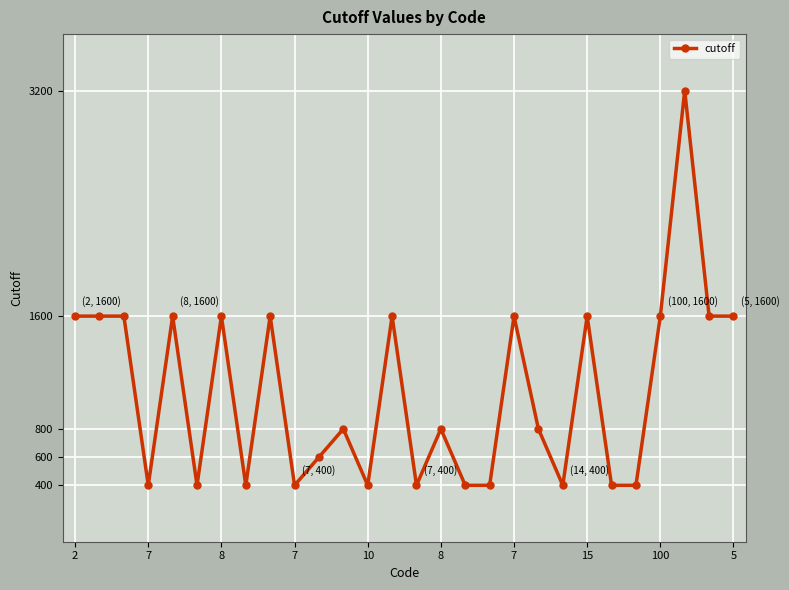

True or false: there are more than 2 points higher than both neighbors.

True